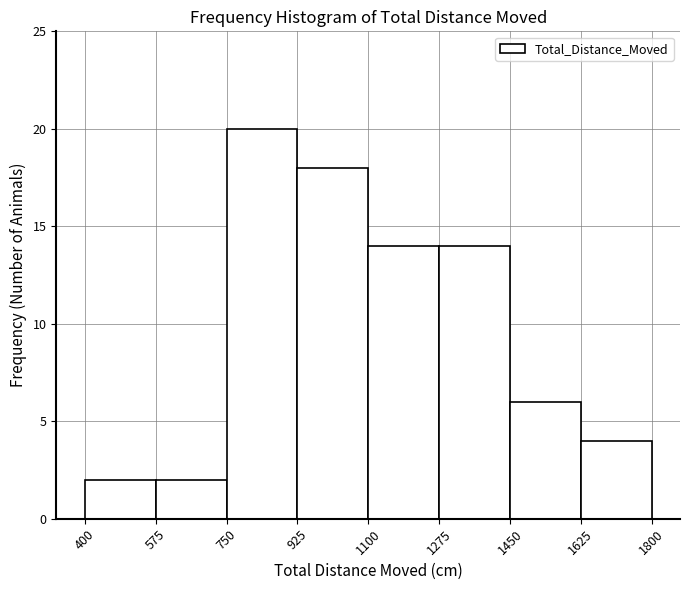

Reading left to right, list every bar in this chart as the range it spans on the x-axis followed by its height. The values are not printed on the chart, so give them approximately, as read against the axis.

400 to 575: 2
575 to 750: 2
750 to 925: 20
925 to 1100: 18
1100 to 1275: 14
1275 to 1450: 14
1450 to 1625: 6
1625 to 1800: 4